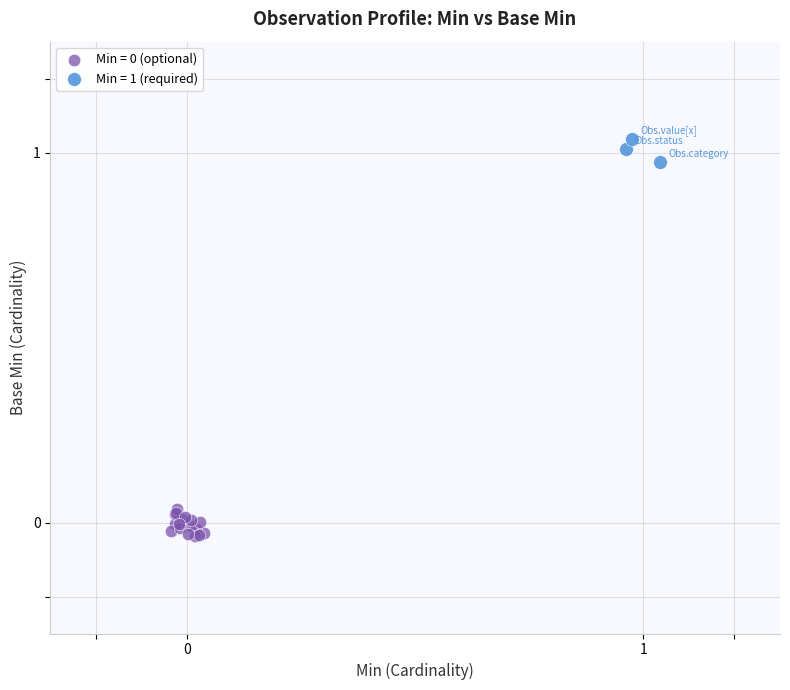

Which series reaches the maximum Y coordinate?

Min = 1 (required)